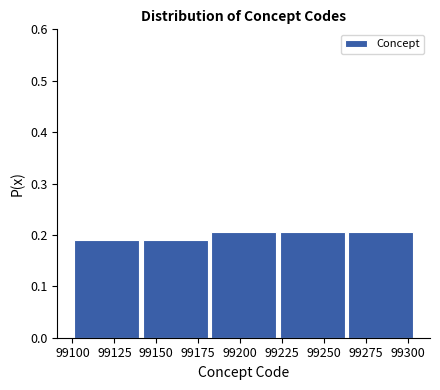

What is the height of the bar covering 99100 to 99140 on the x-axis? Neither the bar edges nor the heights are printed on the chart, so give them approximately, as read against the axes.

0.19